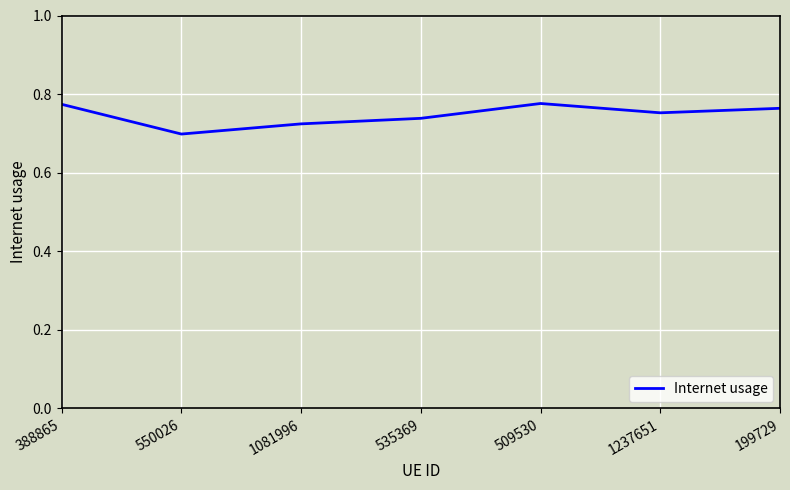

What is the sum of the values at 199729 and 509530?

1.5